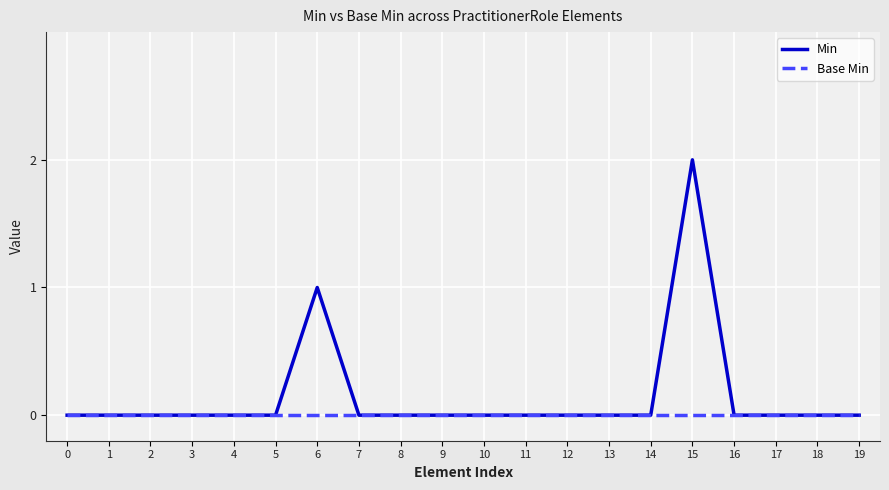

Which series has the largest total across all categories?

Min